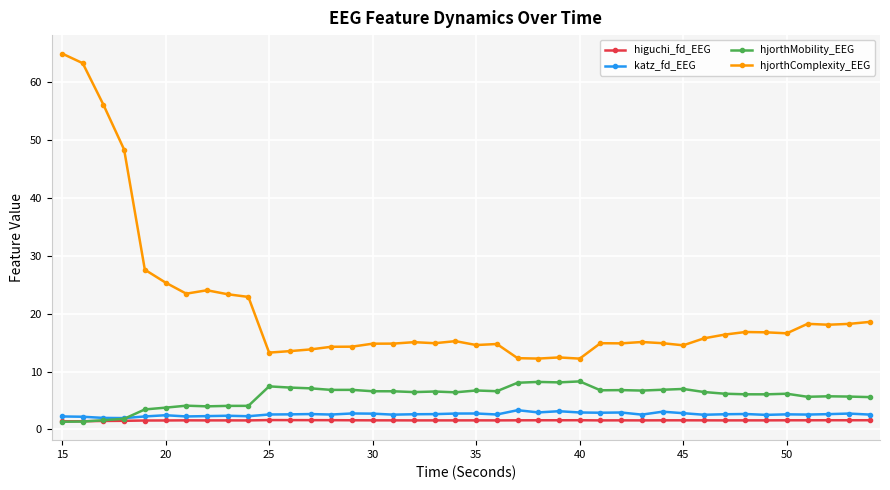

True or false: hjorthComplexity_EEG and katz_fd_EEG cross at least once.

False